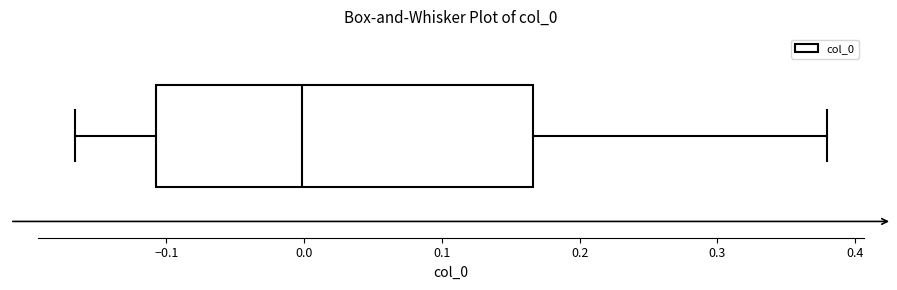

Read this box plot against the x-axis: the position of the median line, the range covered by the box, and the ends of both whiskers. The values are not printed on the chart, so give them approximately, as read against the axis.

median 0.00, box -0.11 to 0.17, whiskers -0.17 to 0.38